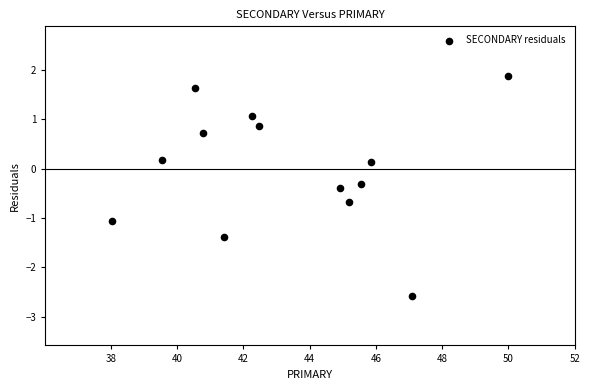

What is the range of Y values (max minus min)?

4.5